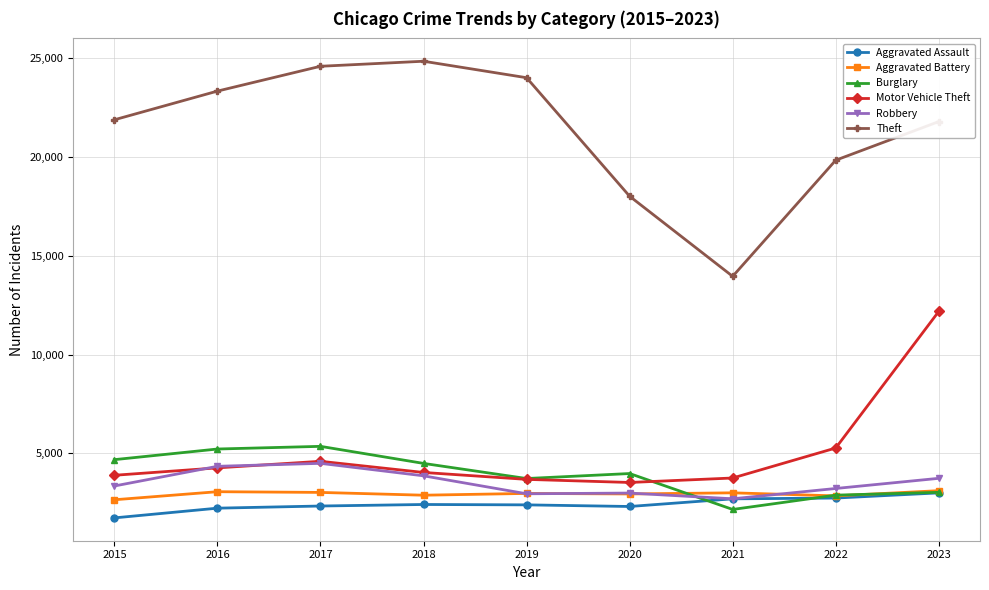

True or false: Robbery and Theft cross at least once.

False